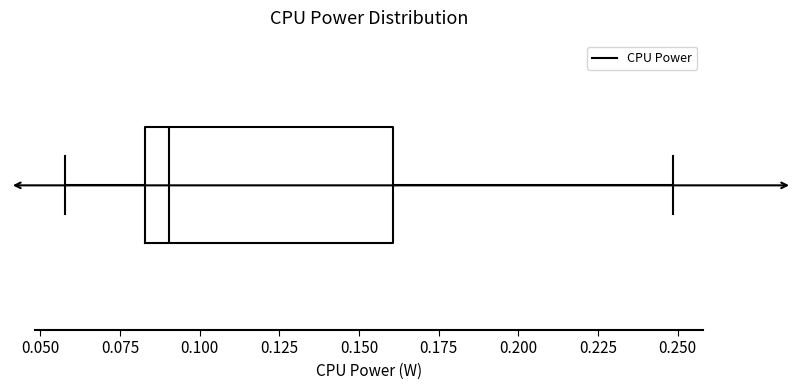

Read this box plot against the x-axis: the position of the median line, the range covered by the box, and the ends of both whiskers. The values are not printed on the chart, so give them approximately, as read against the axis.

median 0.090, box 0.085 to 0.160, whiskers 0.060 to 0.250